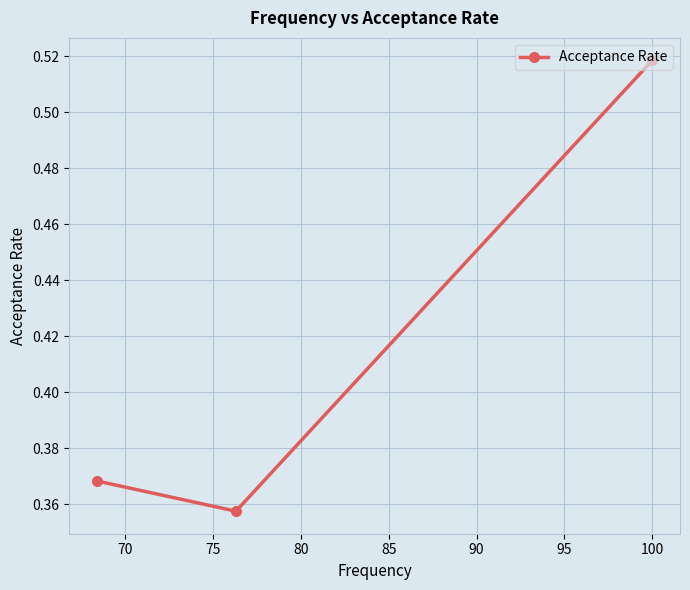

How many values are between 0 and 1?

3